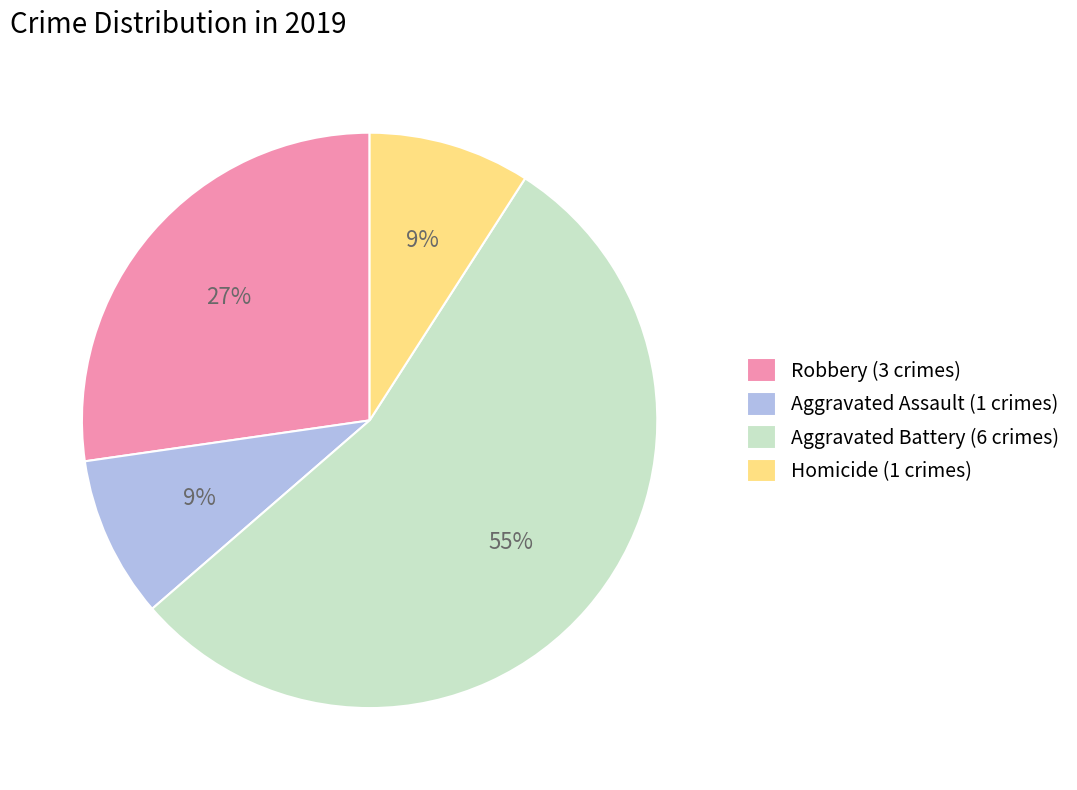

Is it true that Homicide (1 crimes) is 9% of the pie?

True